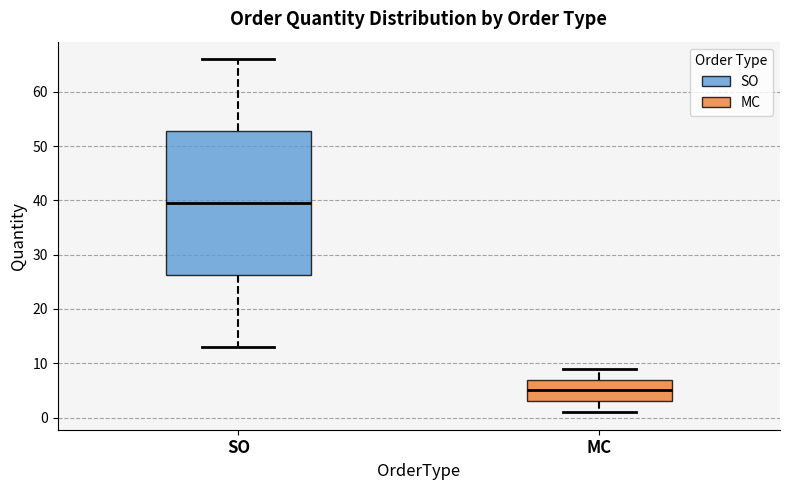

Reading left to right, transcribe this box plot: for each box, give where its median line is, the range the box spans, and where its two whiskers end, as read against the y-axis. The values are not printed on the chart, so give them approximately, as read against the axis.

SO: median 40, box 26 to 53, whiskers 13 to 66
MC: median 5, box 3 to 7, whiskers 1 to 9